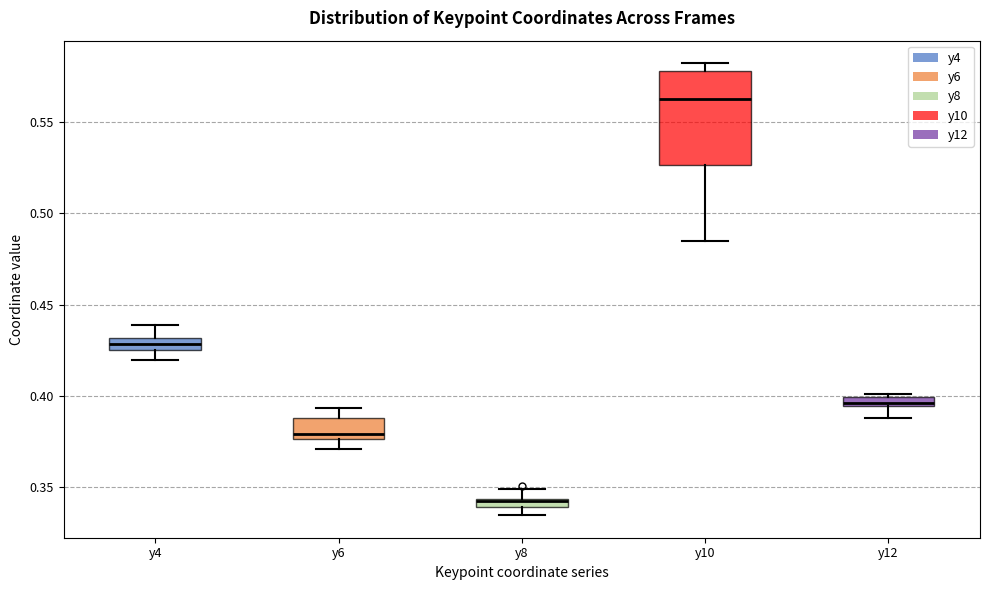

Where does the upper whisker of the box for y8 end on the y-axis? The values are not printed on the chart, so give them approximately, as read against the axis.

0.350